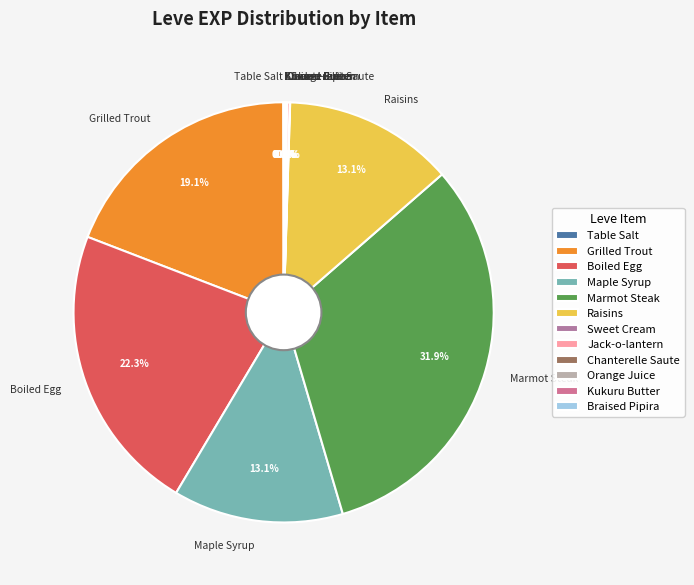

Does Marmot Steak account for over 50% of the chart?

No